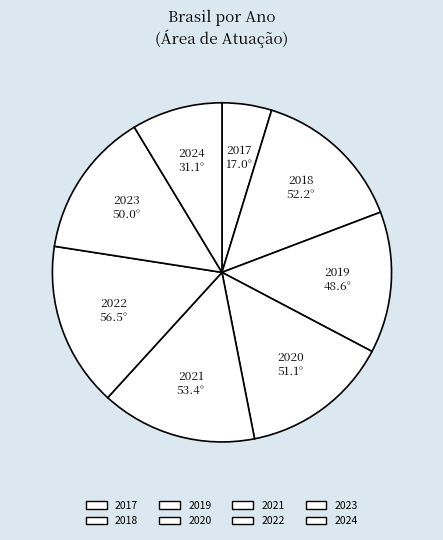

Is 2023 the majority of the pie?

No